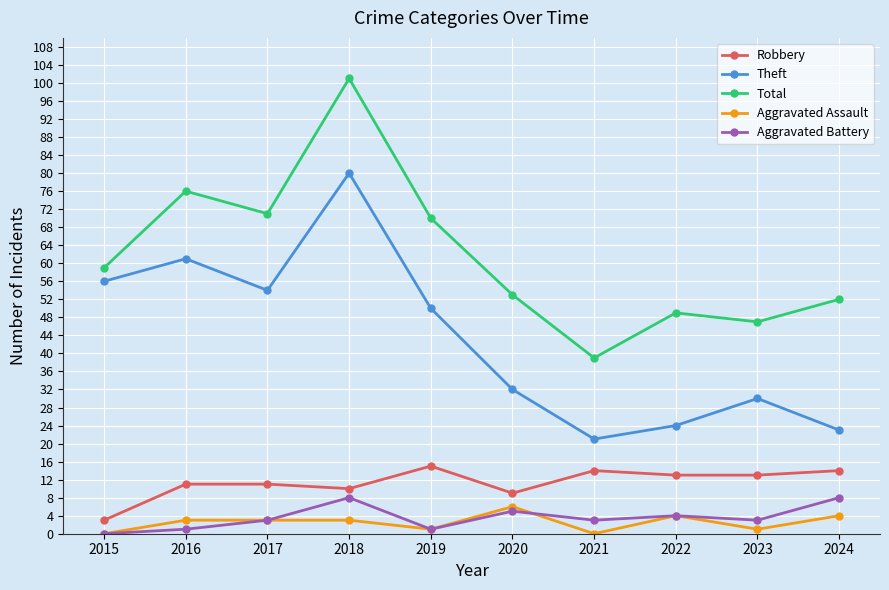

At which label does Theft reach its peak?

2018